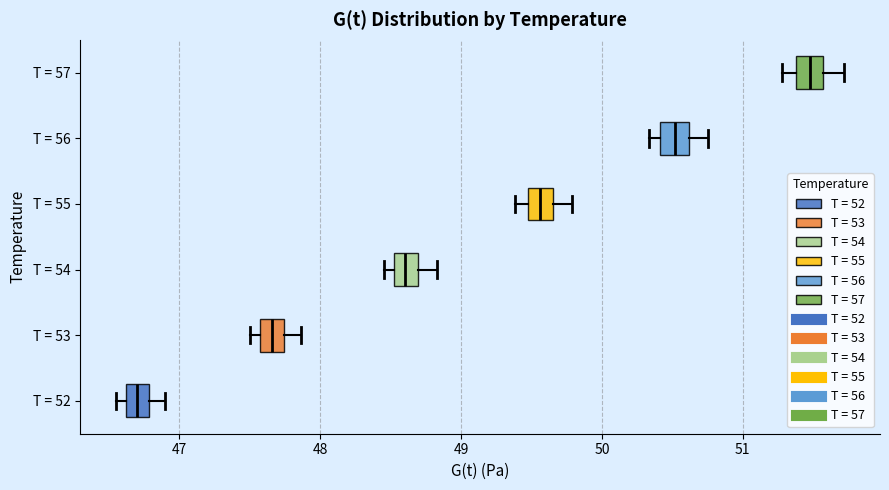

Which box's median line is the furthest to the left?

T = 52